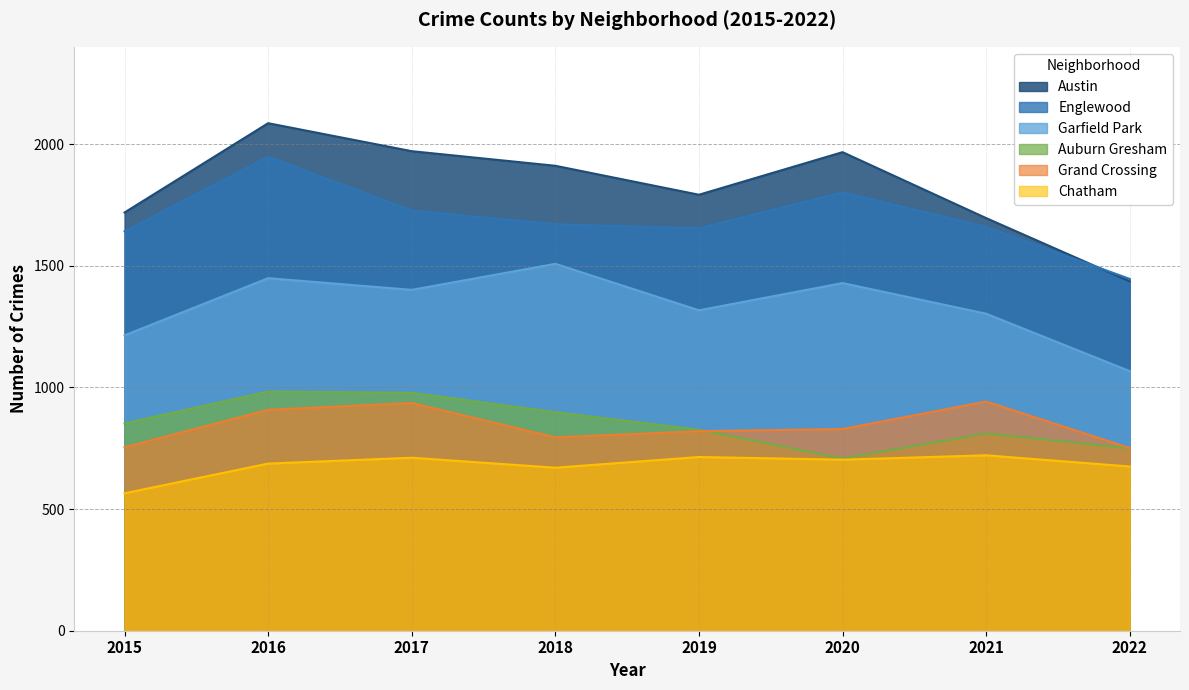

Between 2015 and 2019, which is larger?

2019